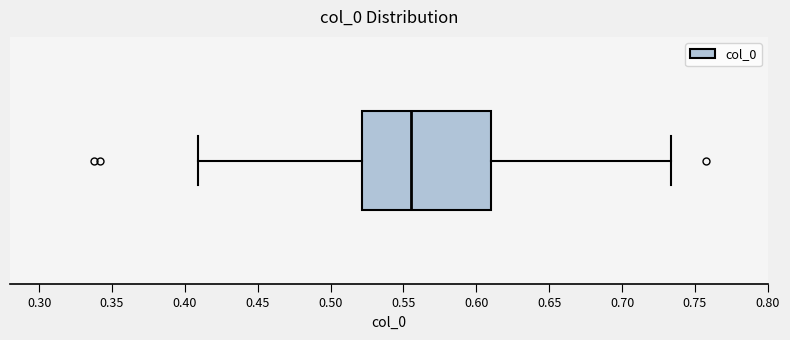

Read this box plot against the x-axis: the position of the median line, the range covered by the box, and the ends of both whiskers. The values are not printed on the chart, so give them approximately, as read against the axis.

median 0.555, box 0.520 to 0.610, whiskers 0.410 to 0.735